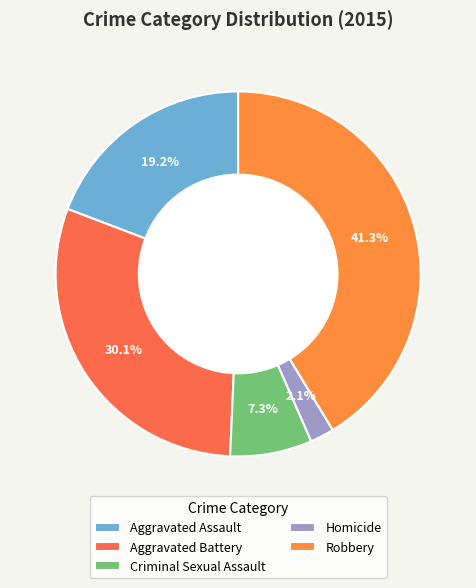

Approximately how many times larger is the value at Criminal Sexual Assault compared to Aggravated Assault?

0.4